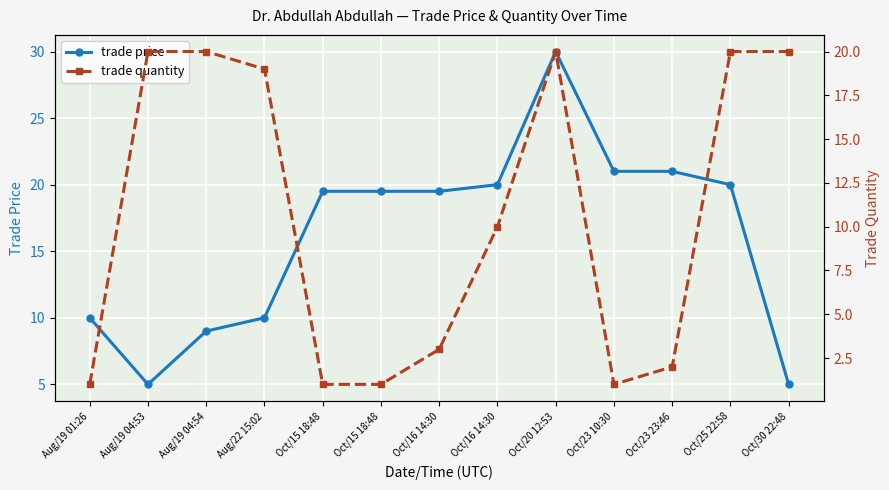

Does the chart display data point markers on the line(s)?

Yes